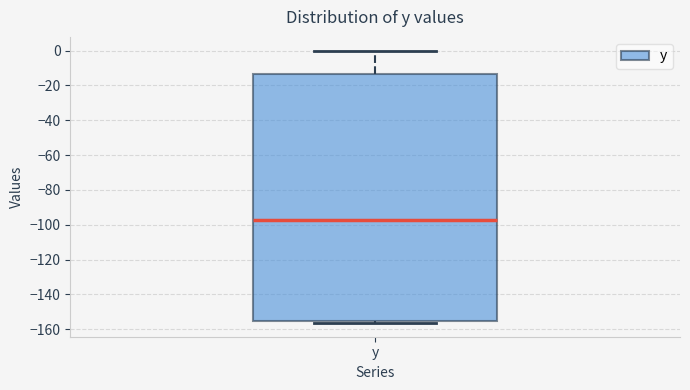

Transcribe this box plot: give where the median line is, the range the box spans, and where the two whiskers end, as read against the y-axis. The values are not printed on the chart, so give them approximately, as read against the axis.

median -98, box -156 to -14, whiskers -156 (just below the box's lower edge) to 0